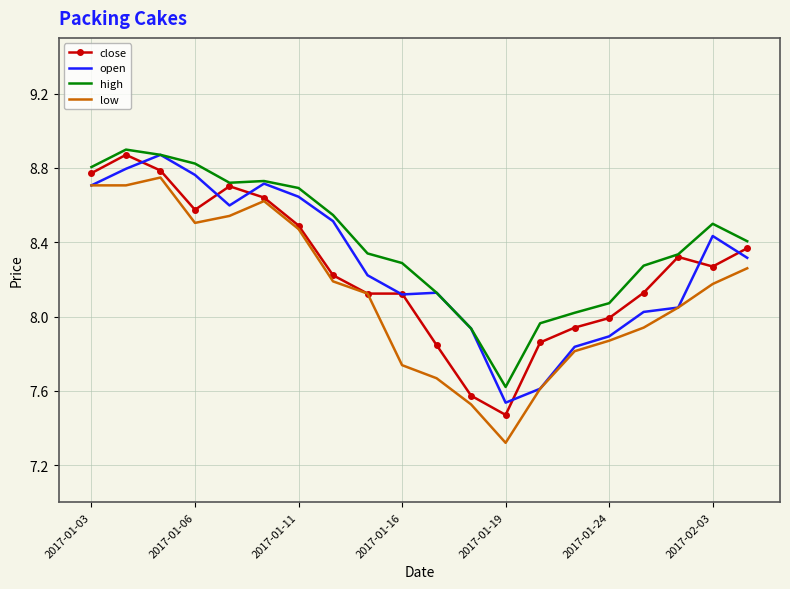

What is the smallest value displayed?

7.3